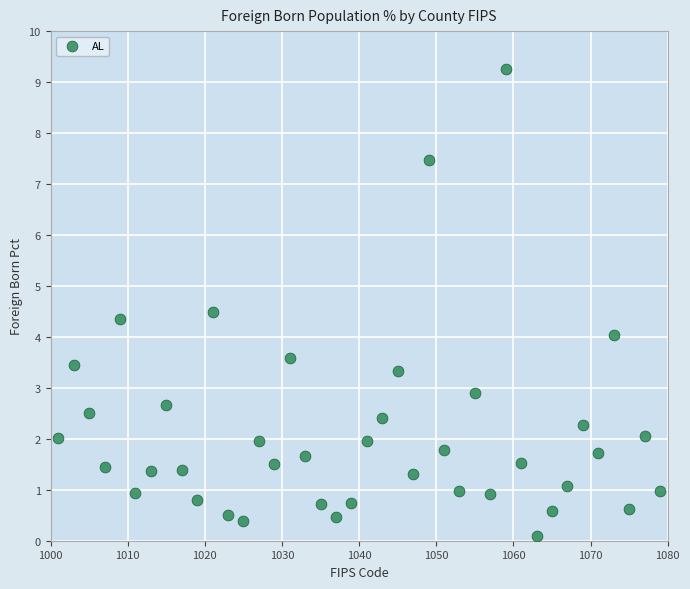

What is the range of X values (max minus min)?

78.0